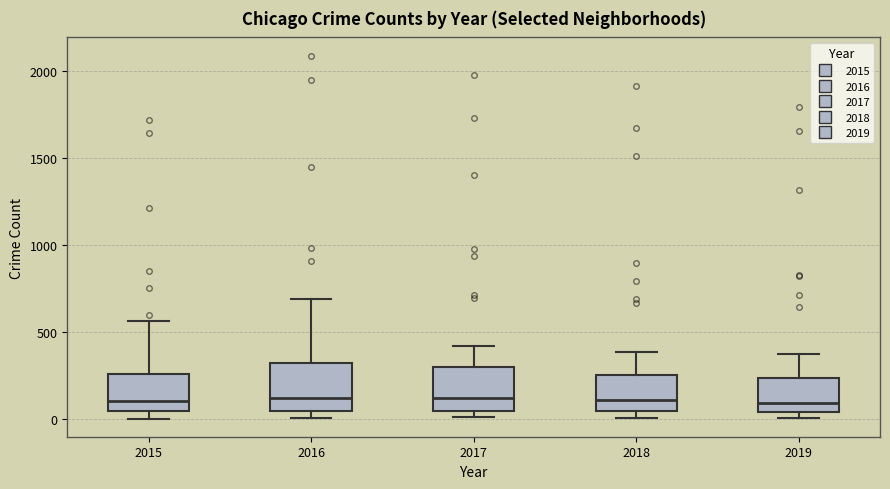

Where is the lower edge of the box at x = 2019 on the y-axis? The values are not printed on the chart, so give them approximately, as read against the axis.

50